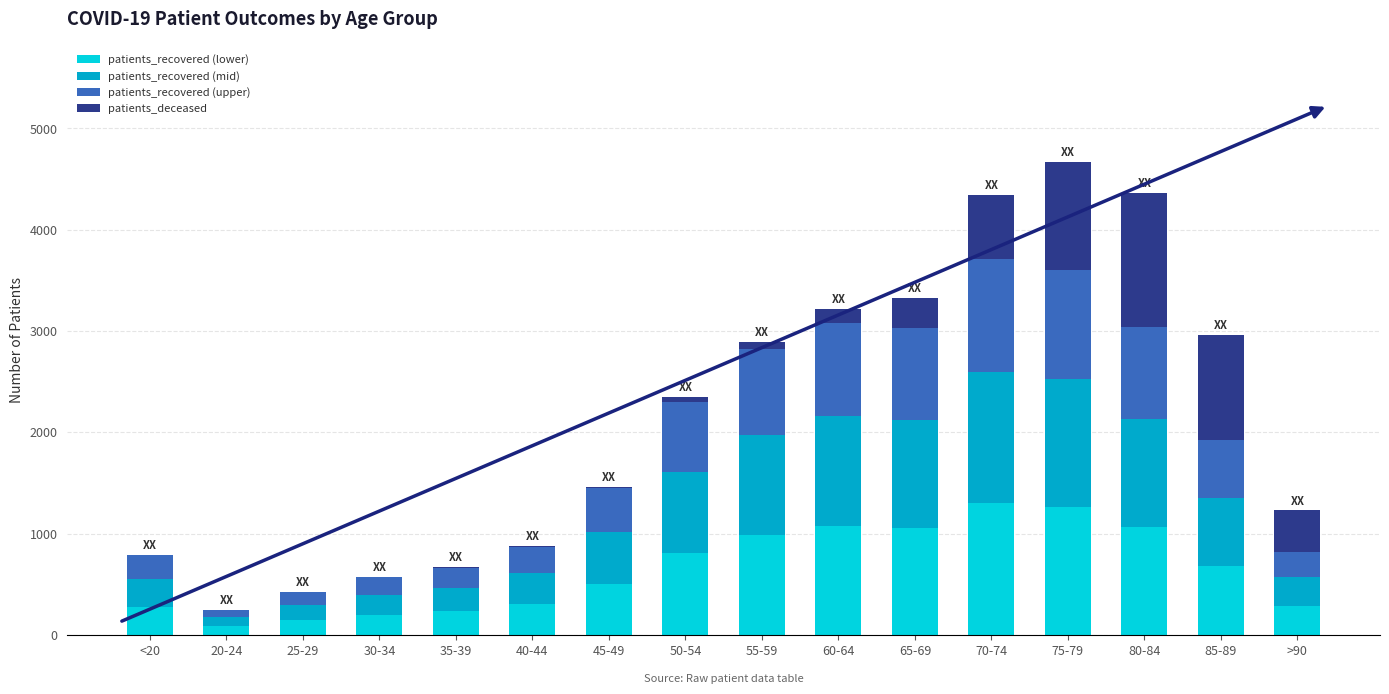

The value of patients_recovered (lower) at 60-64 is 1078.0. True or false?

True